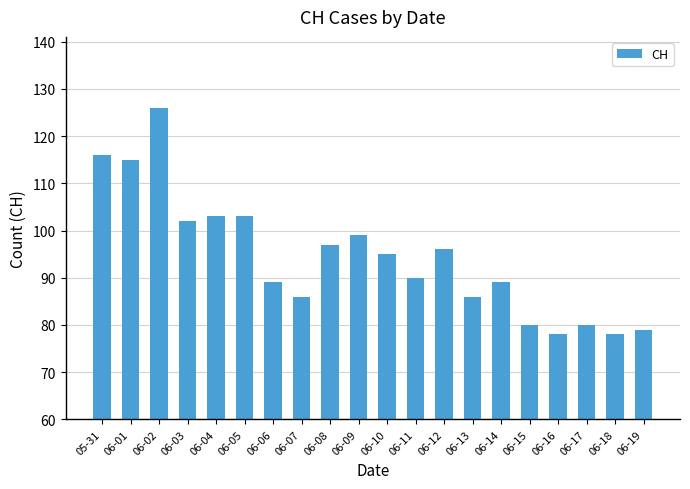

What is the value of the 2nd bar from the left?

115